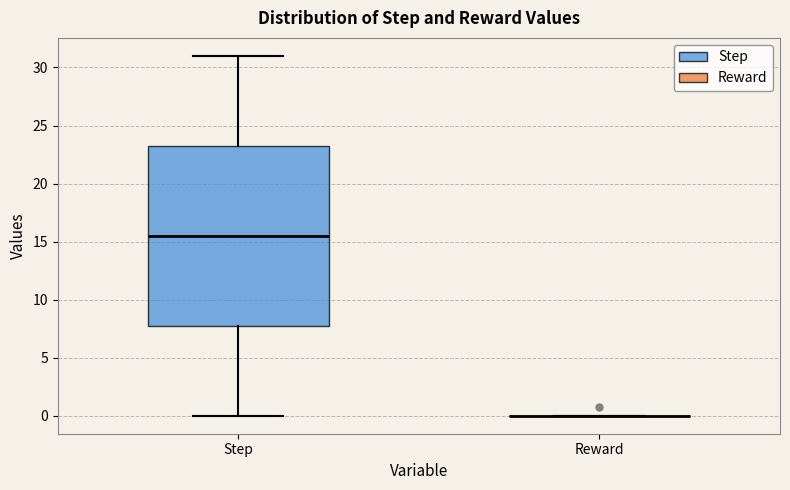

Reading left to right, transcribe this box plot: for each box, give where its median line is, the range the box spans, and where its two whiskers end, as read against the y-axis. The values are not printed on the chart, so give them approximately, as read against the axis.

Step: median 15.5, box 8.0 to 23.5, whiskers 0.0 to 31.0
Reward: box collapsed to a line at 0.0, whiskers 0.0 to 0.0